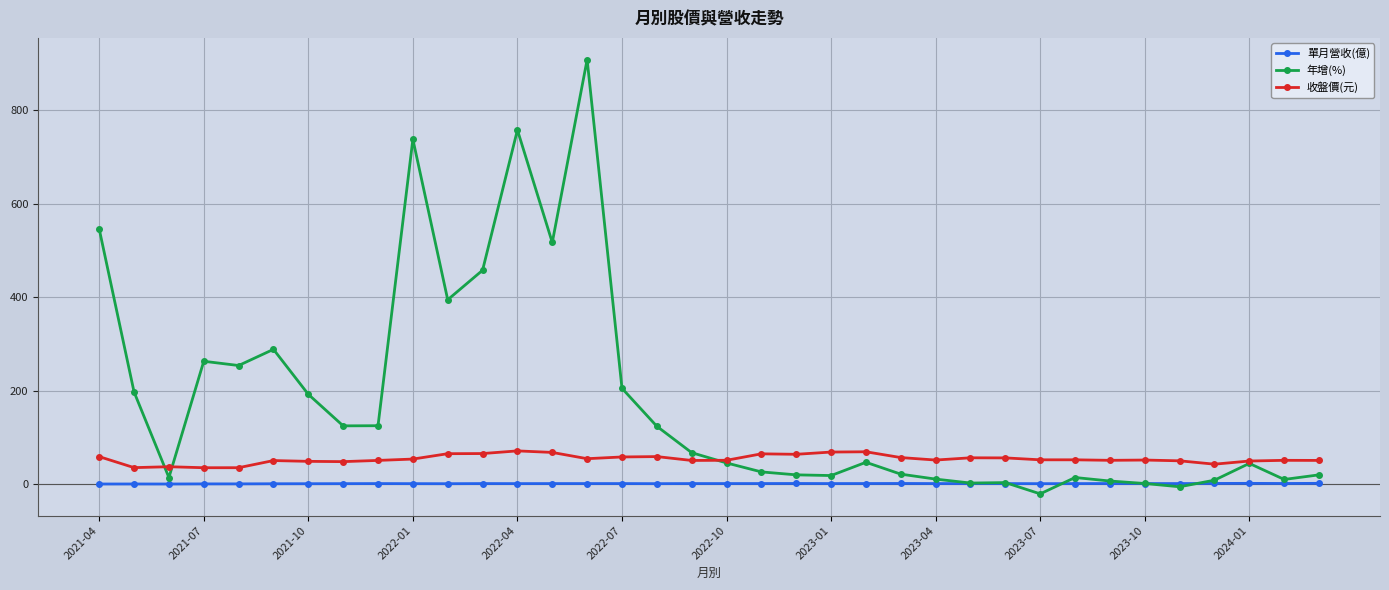

What is the smallest value displayed?

-21.0